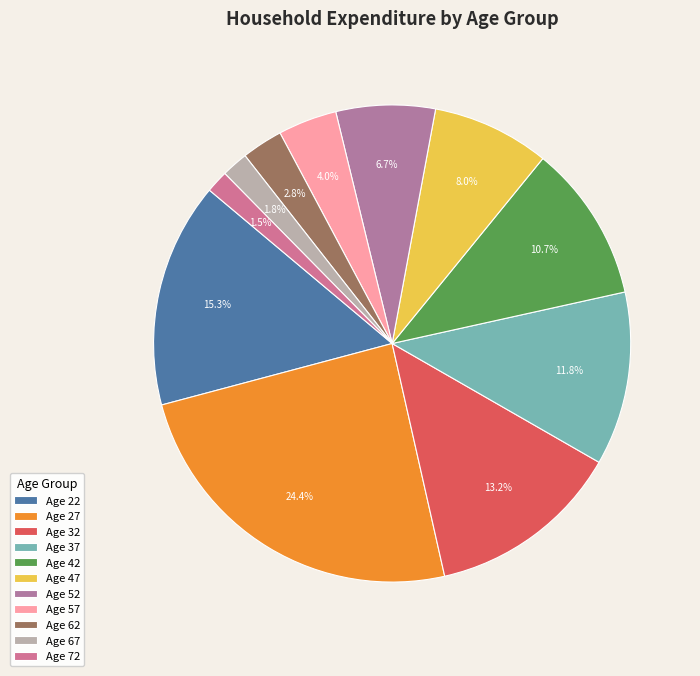

Does any single category account for the majority?

No